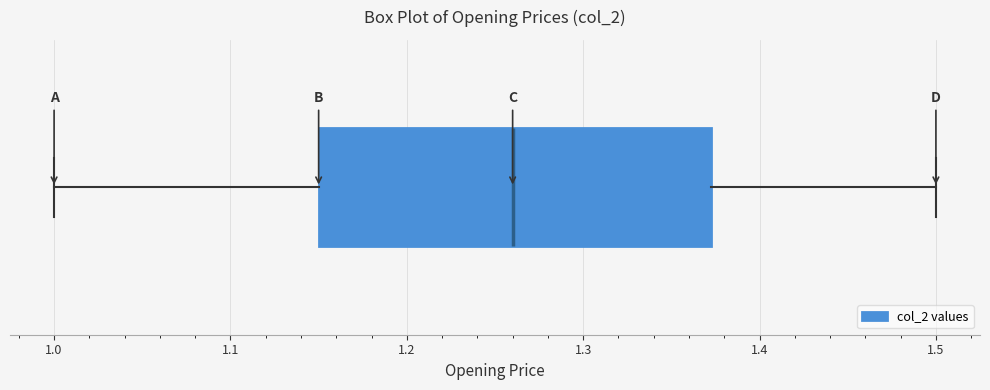

Where does the median line of the box sit on the x-axis? The values are not printed on the chart, so give them approximately, as read against the axis.

1.26